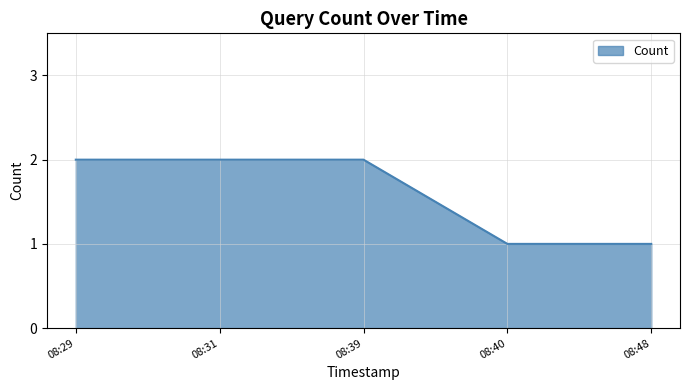

True or false: there are more than 1 points higher than both neighbors.

False